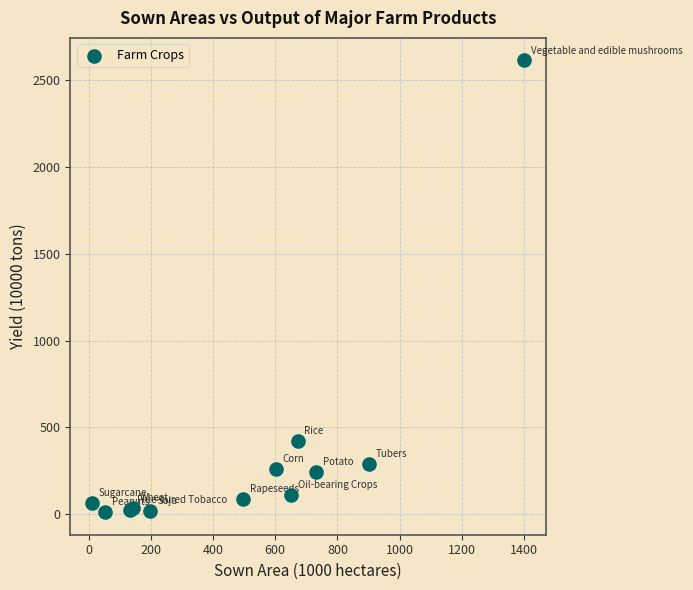

What Y value in the scatter plot is closest to 1312?

420.7